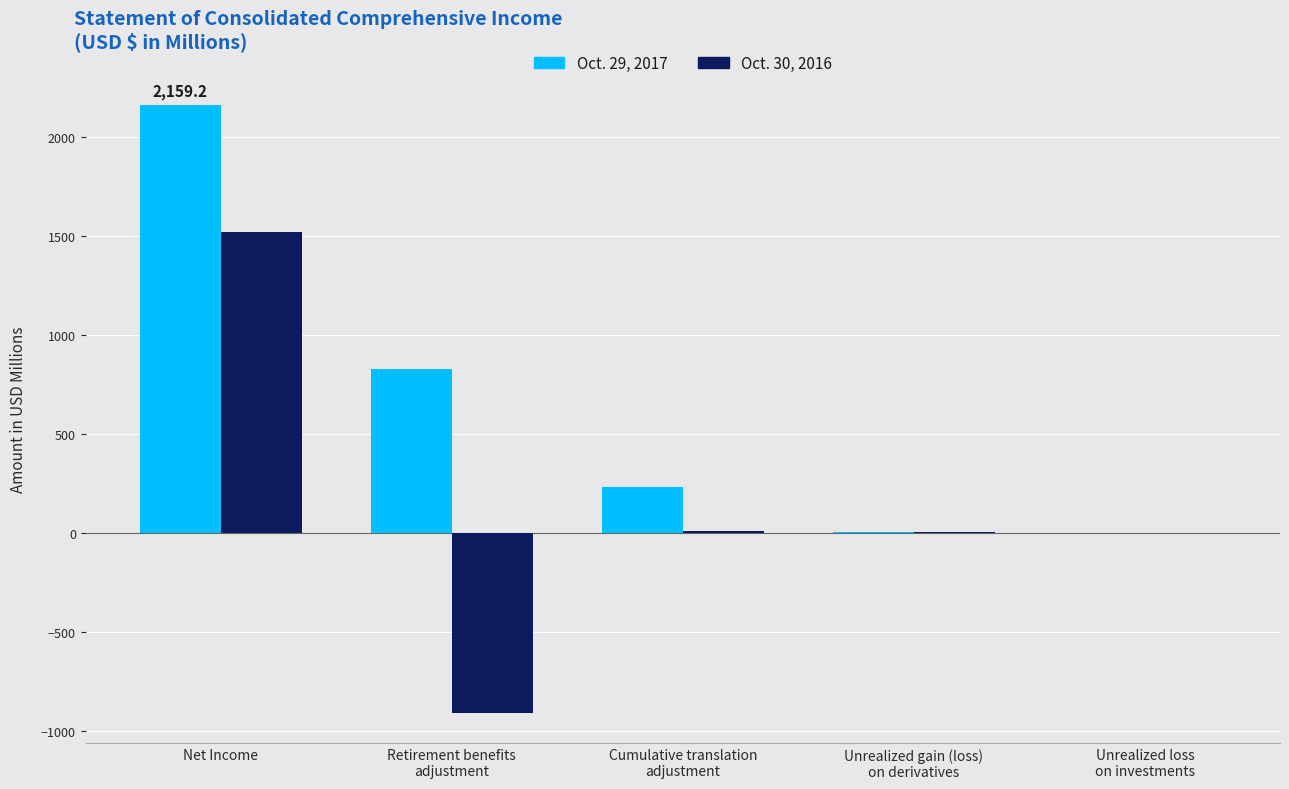

True or false: Oct. 29, 2017 has a value of 828.8 at Retirement benefits
adjustment.

True